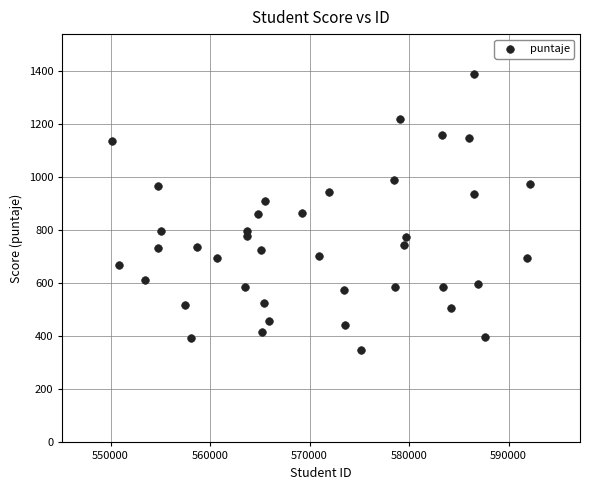

What is the range of Y values (max minus min)?

1039.1